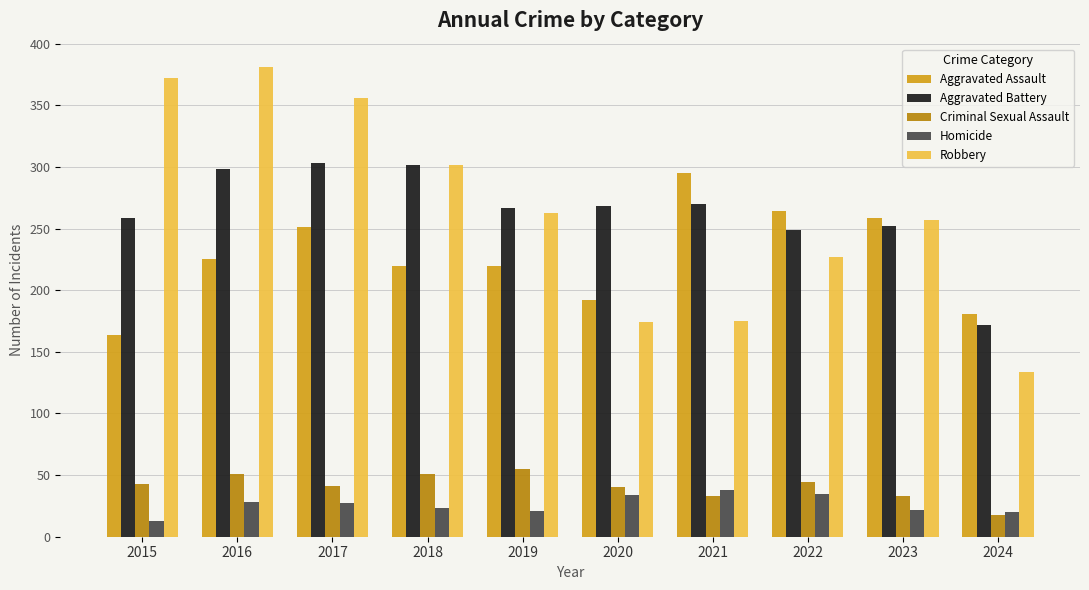

Which series changed the most between 2019 and 2024?

Robbery